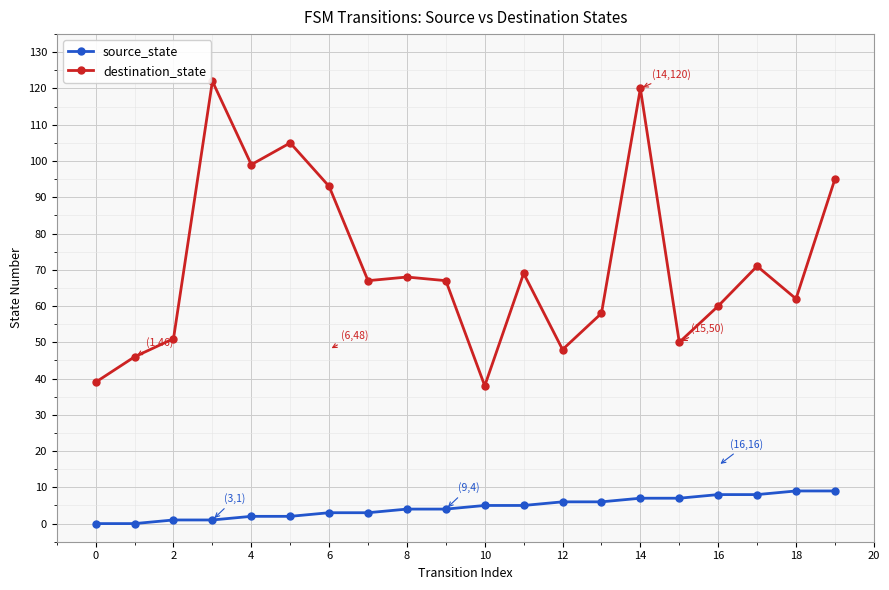

Reading right to left, transcribe all the data shown in this chart.

source_state: 9	9	8	8	7	7	6	6	5	5	4	4	3	3	2	2	1	1	0	0
destination_state: 95	62	71	60	50	120	58	48	69	38	67	68	67	93	105	99	122	51	46	39